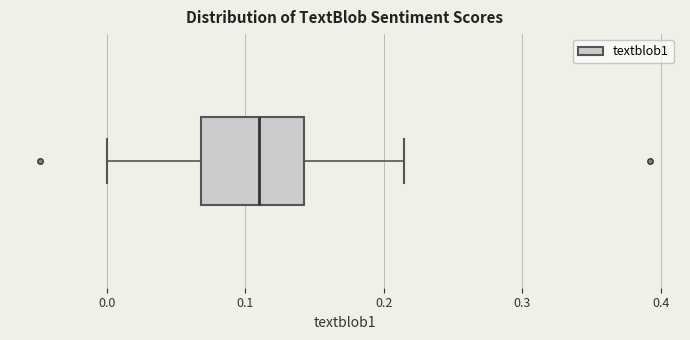

Read this box plot against the x-axis: the position of the median line, the range covered by the box, and the ends of both whiskers. The values are not printed on the chart, so give them approximately, as read against the axis.

median 0.11, box 0.07 to 0.14, whiskers 0.00 to 0.21